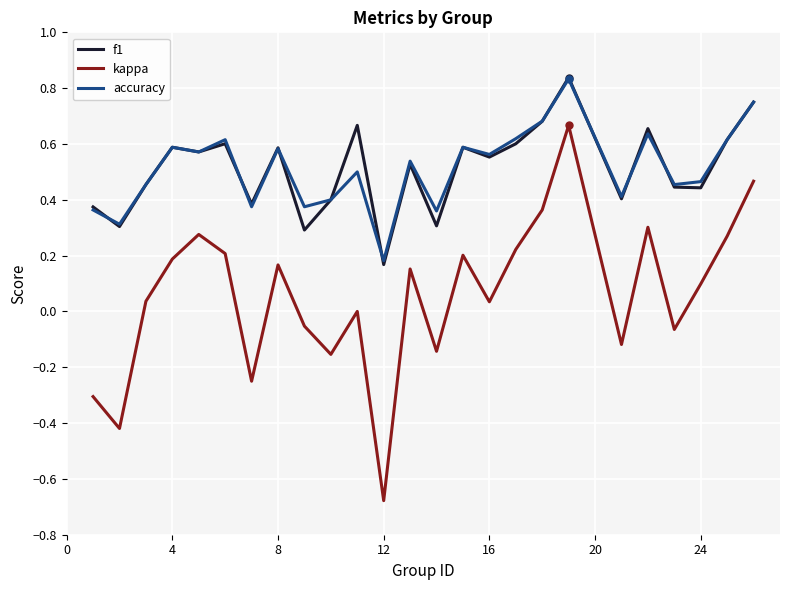

True or false: accuracy and kappa intersect in this chart.

False